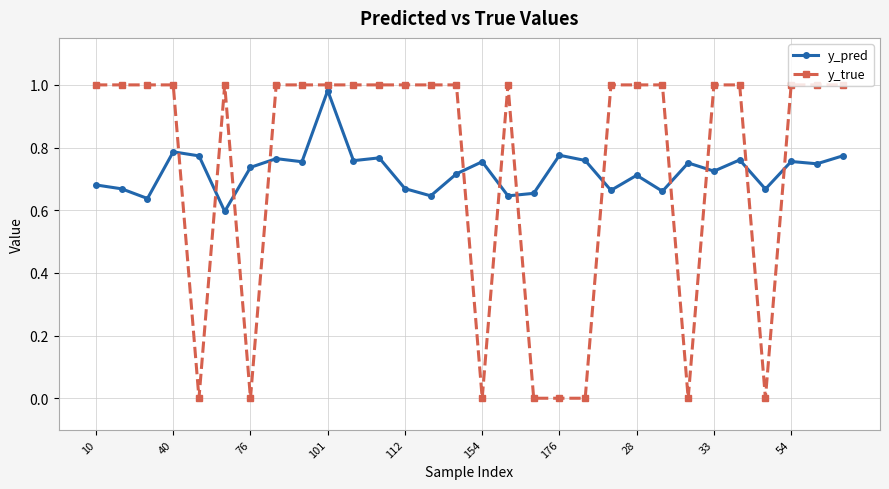

What is the sum of all y_pred values?

21.7